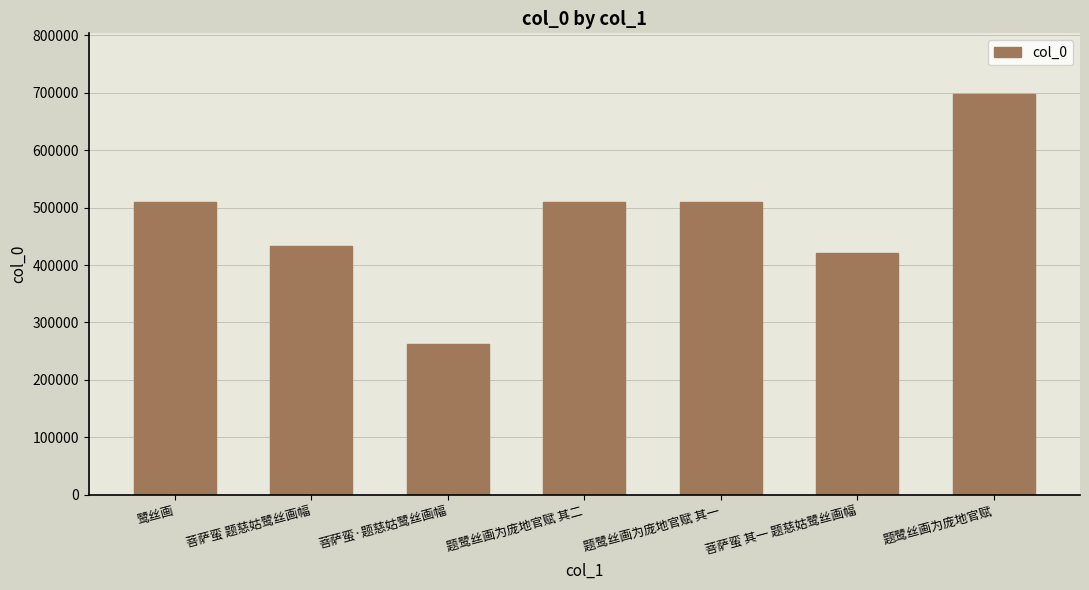

Which label corresponds to the largest value in the chart?

题鹭丝画为庞地官赋